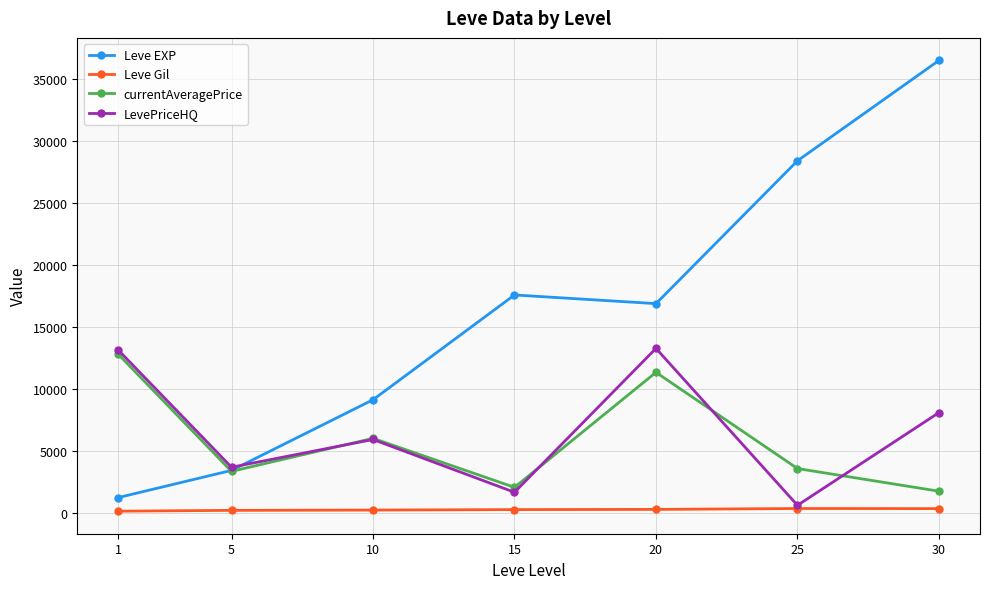

True or false: LevePriceHQ and Leve EXP cross at least once.

True